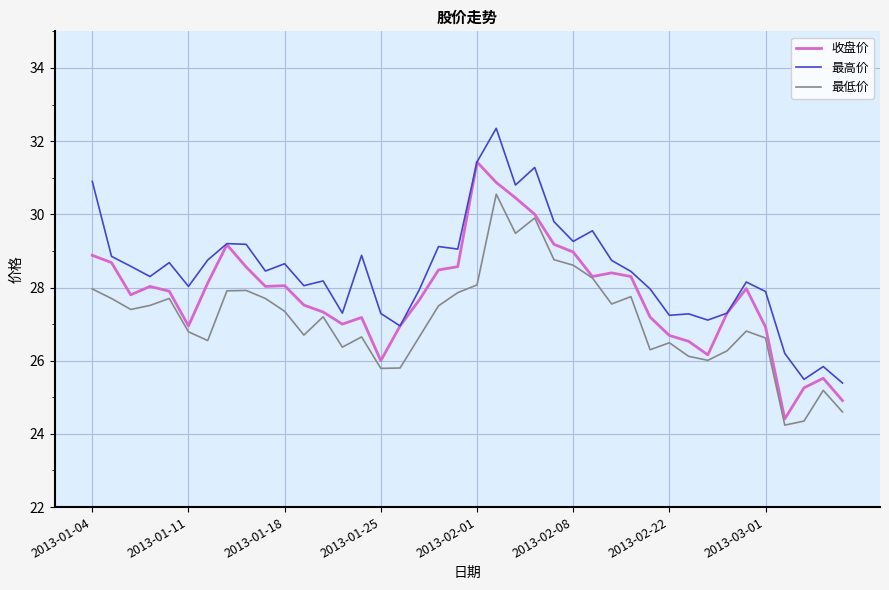

What is the maximum value shown in the chart?

32.4